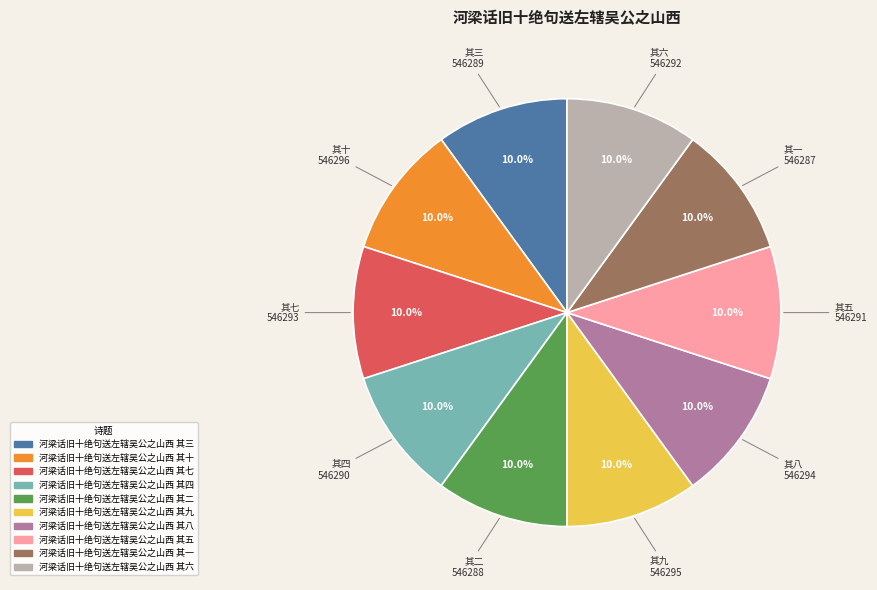

What percentage is the 河梁话旧十绝句送左辖吴公之山西 其五 slice, to the nearest percent?

10%